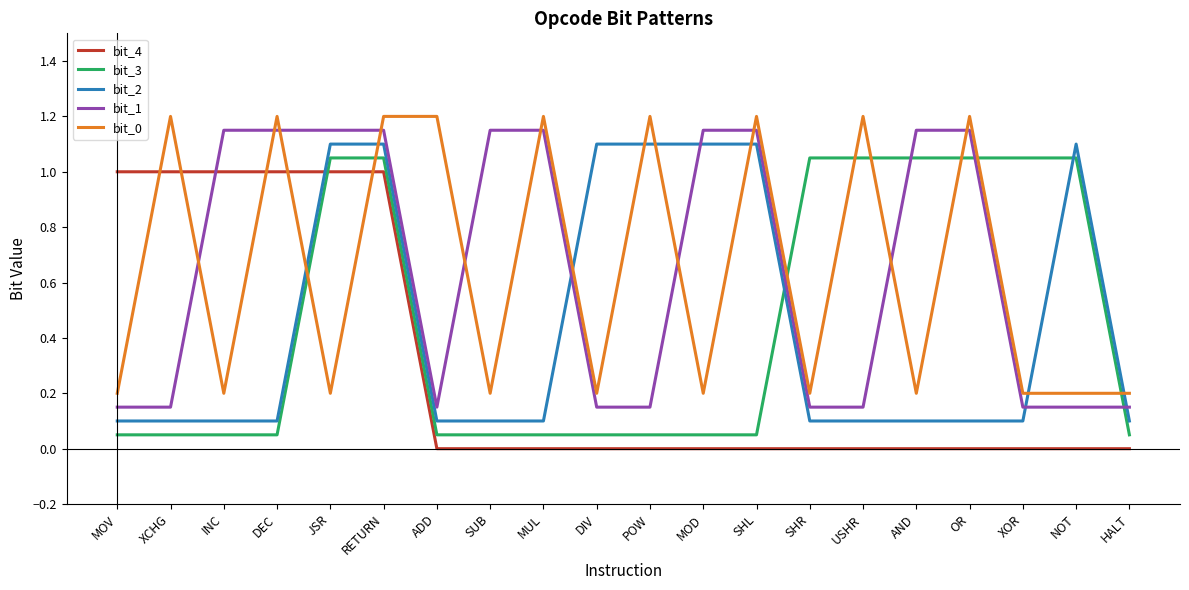

What is the total value across all series at MUL?

2.5